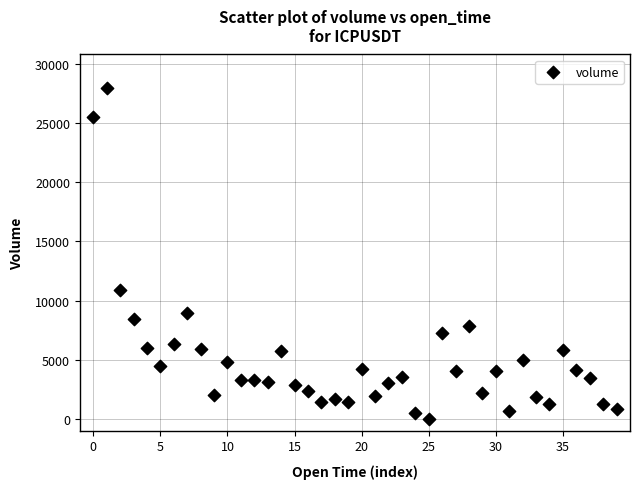

What is the range of Y values (max minus min)?

28021